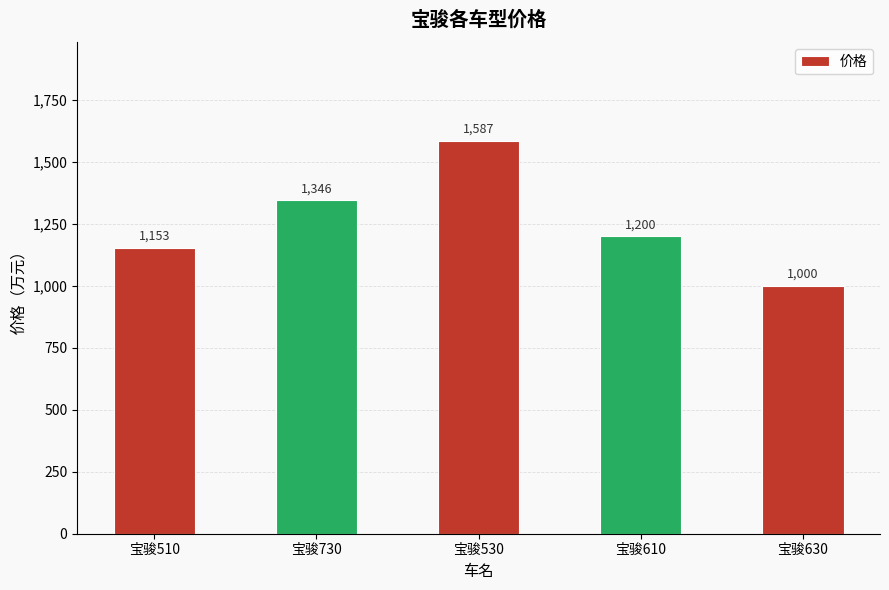

Which category has the lowest value across all series?

宝骏630